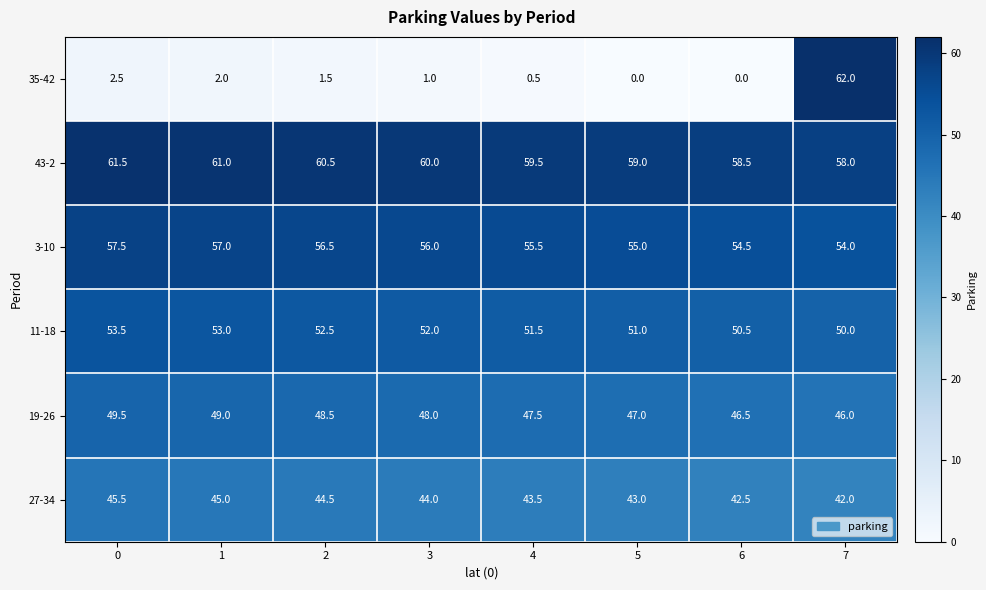

Which series has the largest total across all categories?

43-2